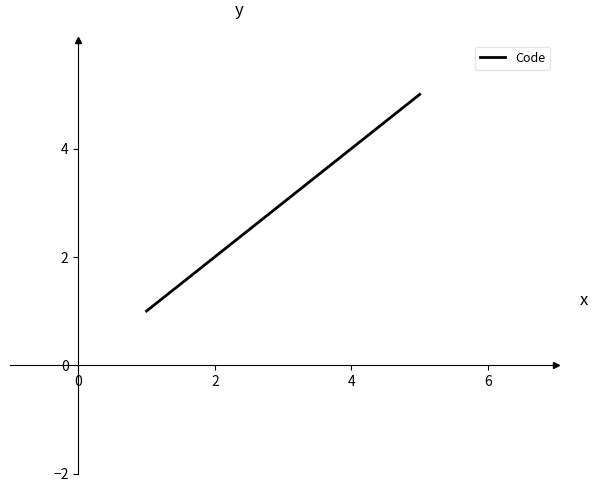

How many series are shown in this chart?

1